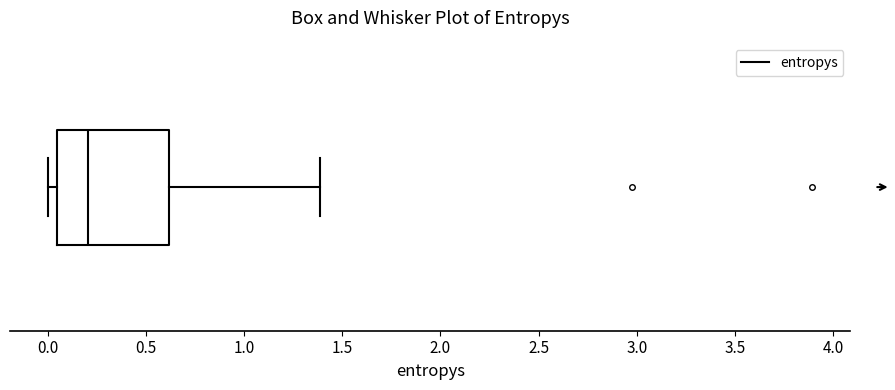

Where is the left edge of the box on the x-axis? The values are not printed on the chart, so give them approximately, as read against the axis.

0.05